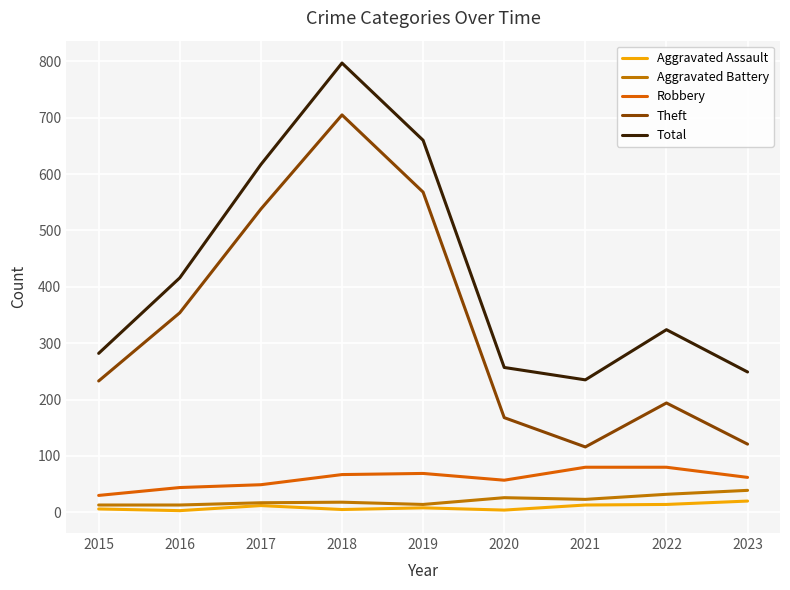

Is it true that Robbery equals 77 at 2016?

False